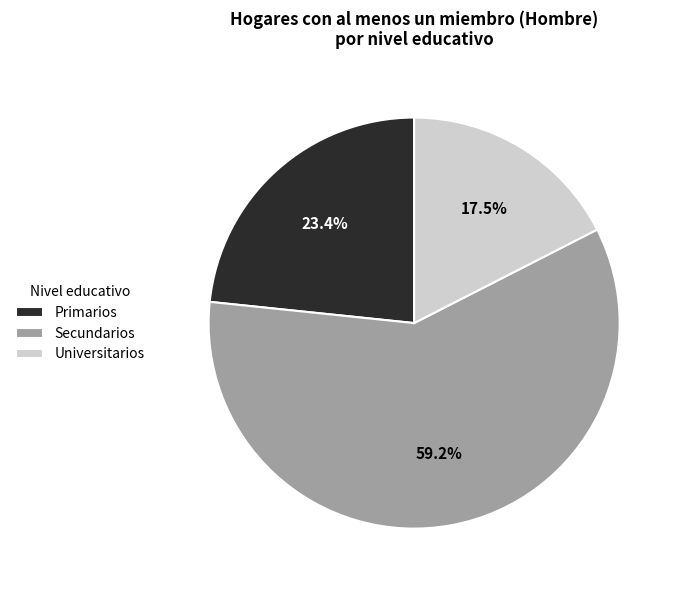

Which slice represents more than half of the pie?

Secundarios